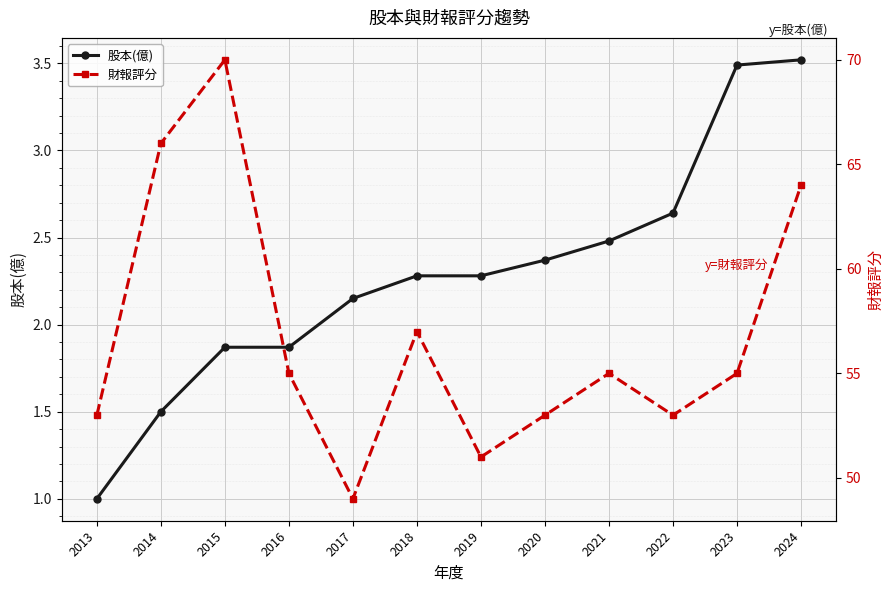

How many data points in 股本(億) are less than 2?

4